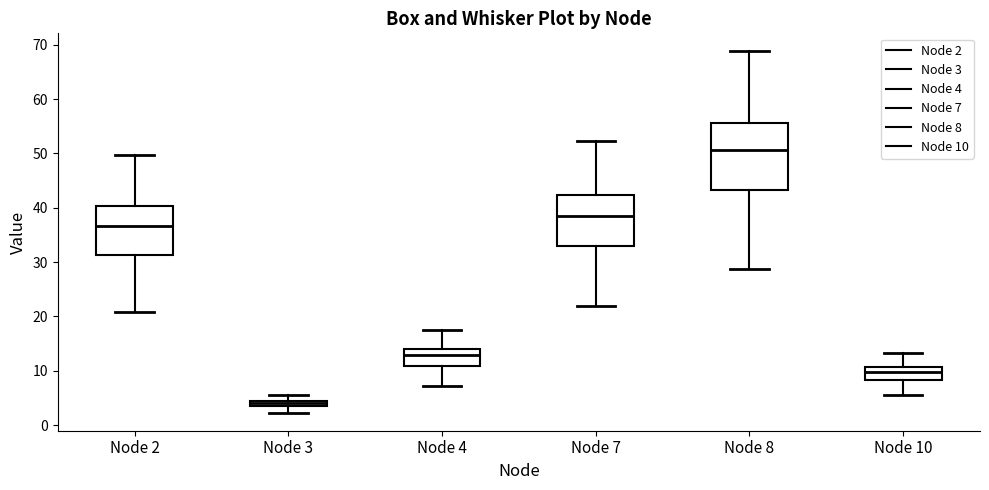

Which box's median line is the lowest?

Node 3